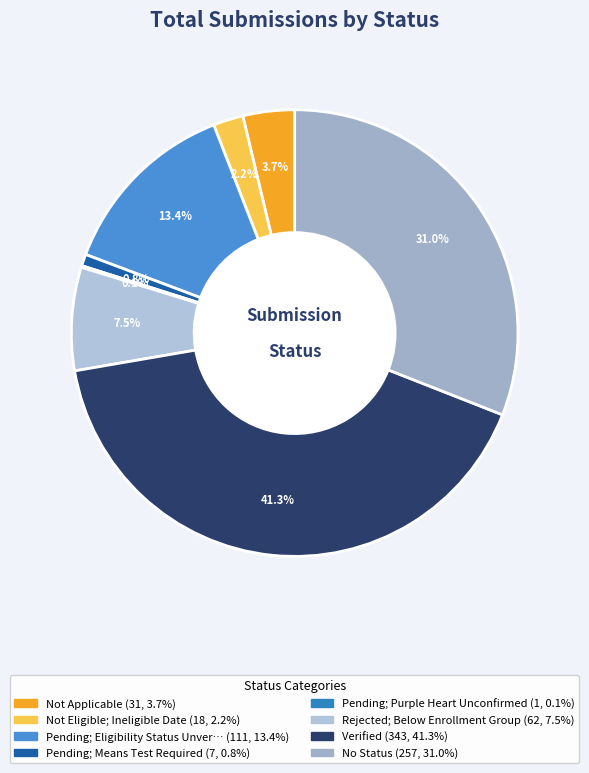

How many slices are in this pie chart?

8